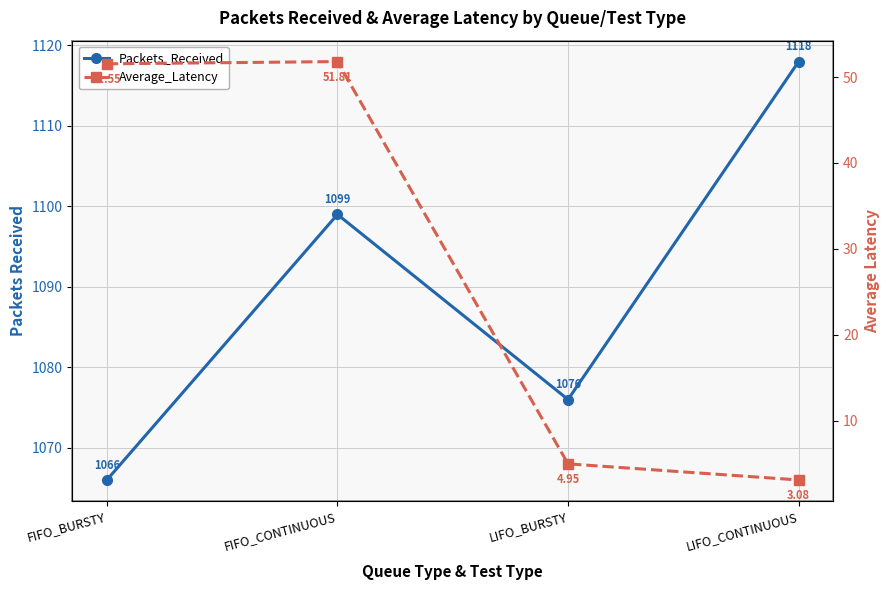

True or false: Average_Latency and Packets_Received intersect in this chart.

False